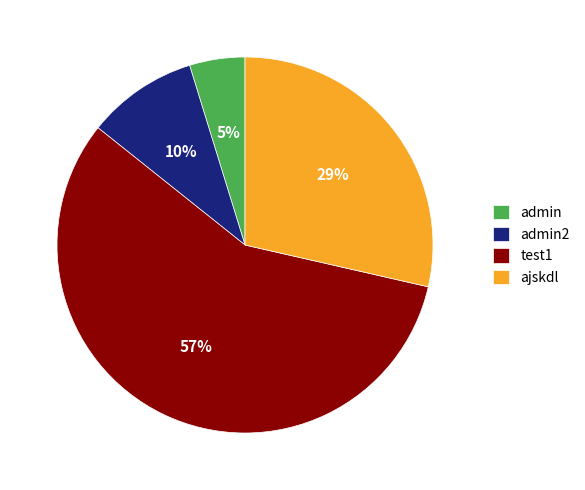

Which slice is the largest?

test1